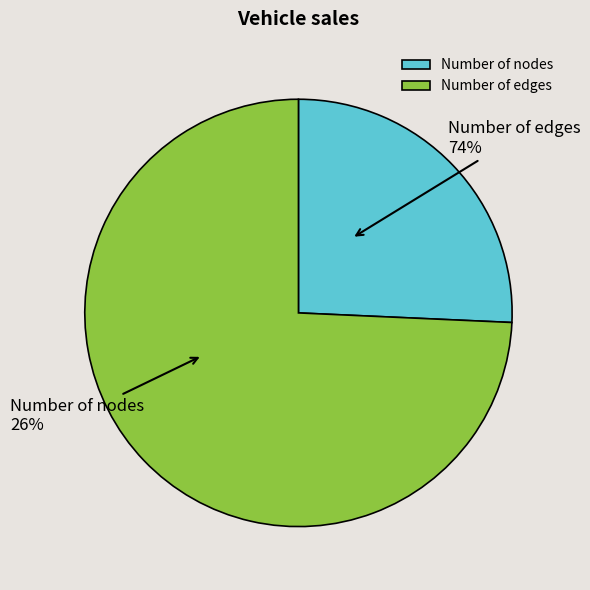

Count the number of slices in the pie.

2